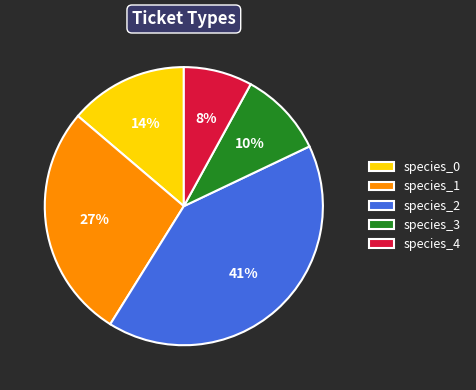

To the nearest percent, what is the difference between the species_4 and species_2 slice percentages?

33%